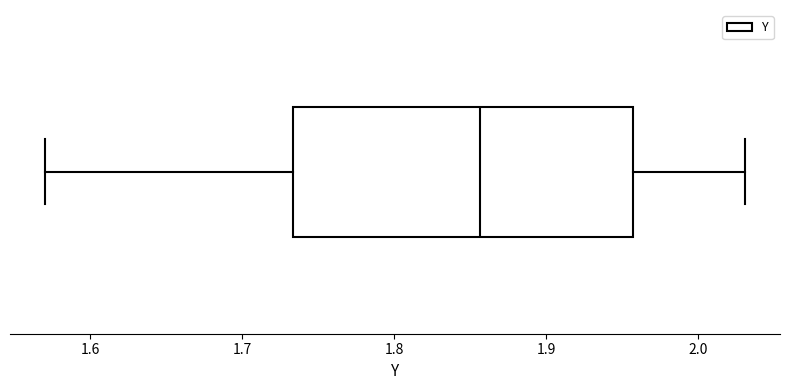

Read this box plot against the x-axis: the position of the median line, the range covered by the box, and the ends of both whiskers. The values are not printed on the chart, so give them approximately, as read against the axis.

median 1.86, box 1.73 to 1.96, whiskers 1.57 to 2.03